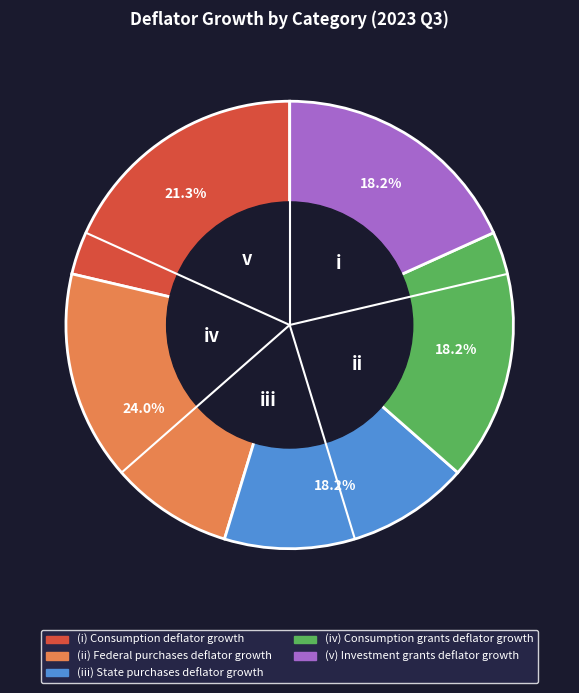

Is there a majority slice in this chart?

No